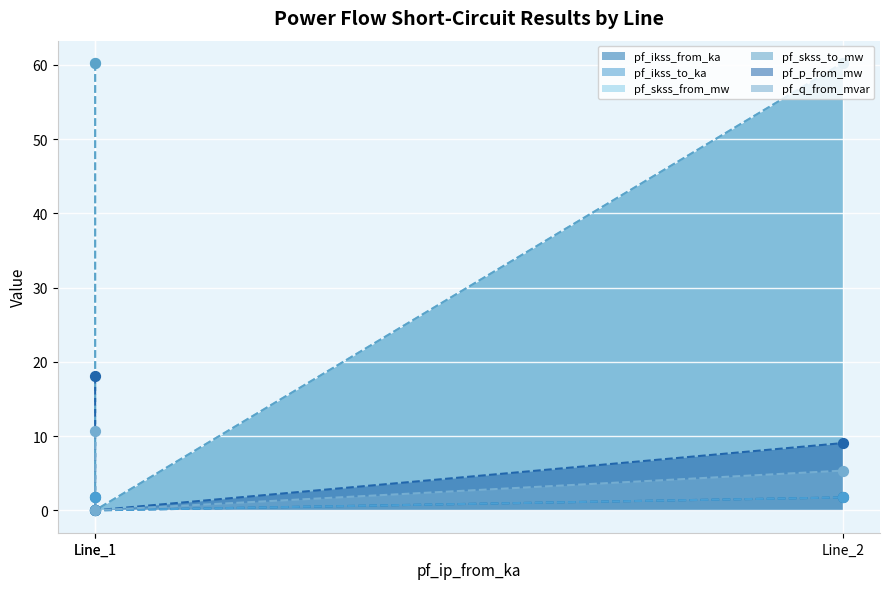

Which series contains the highest Y value?

pf_skss_from_mw